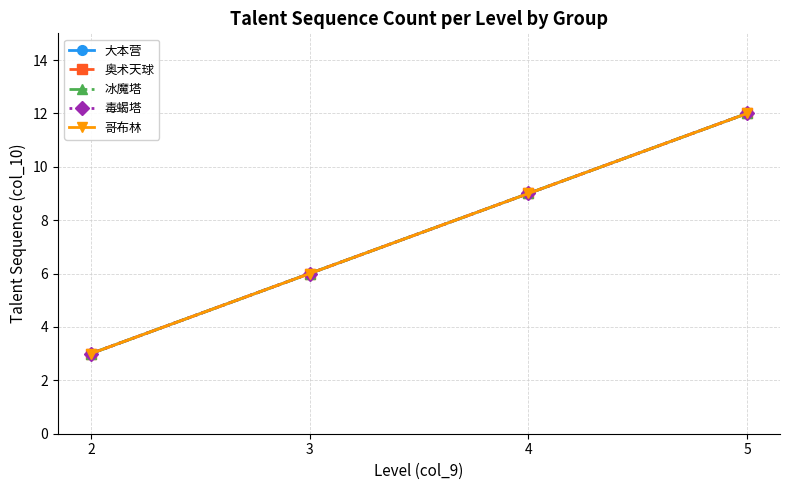

Reading left to right, transcribe all the data shown in this chart.

大本营: 2=3	3=6	4=9	5=12
奥术天球: 2=3	3=6	4=9	5=12
冰魔塔: 2=3	3=6	4=9	5=12
毒蝎塔: 2=3	3=6	4=9	5=12
哥布林: 2=3	3=6	4=9	5=12